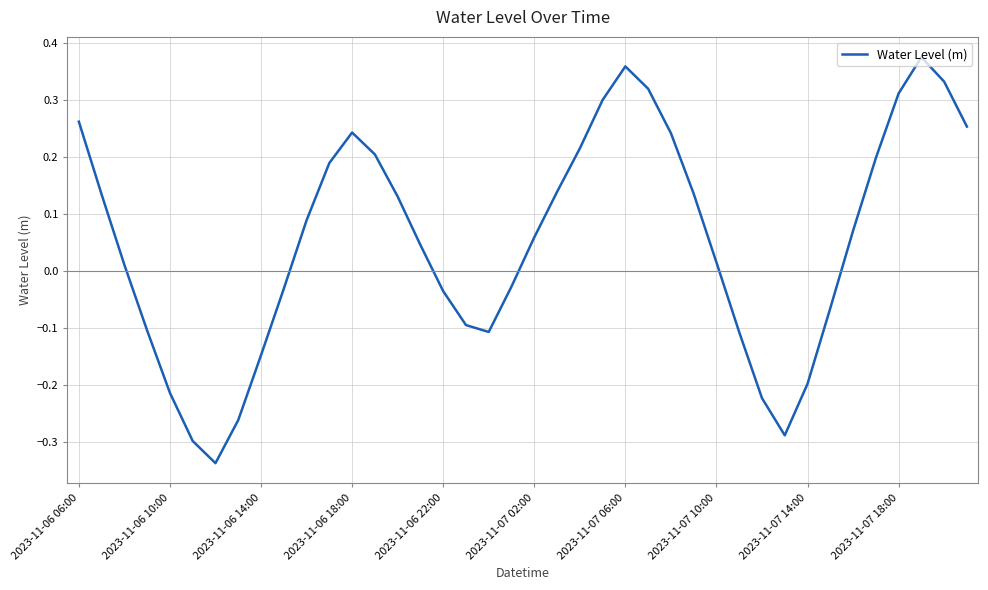

What is the difference between the maximum and minimum values?

0.7